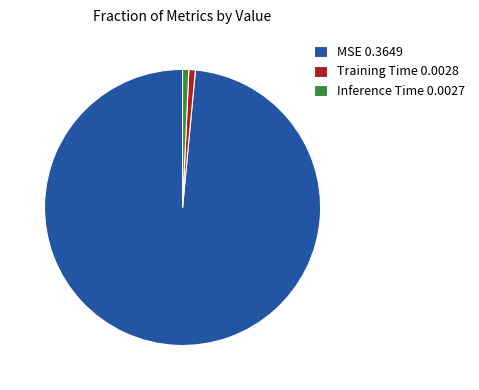

Does MSE 0.3649 represent more than half of the total?

Yes